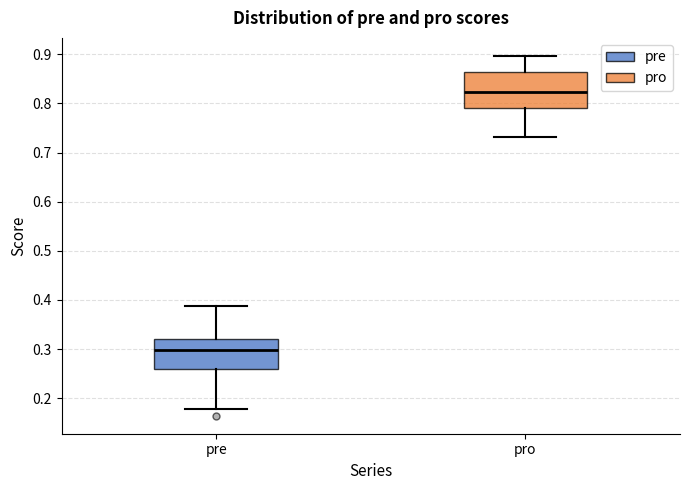

Reading left to right, transcribe this box plot: for each box, give where its median line is, the range the box spans, and where its two whiskers end, as read against the y-axis. The values are not printed on the chart, so give them approximately, as read against the axis.

pre: median 0.30, box 0.26 to 0.32, whiskers 0.18 to 0.39
pro: median 0.82, box 0.79 to 0.86, whiskers 0.73 to 0.90